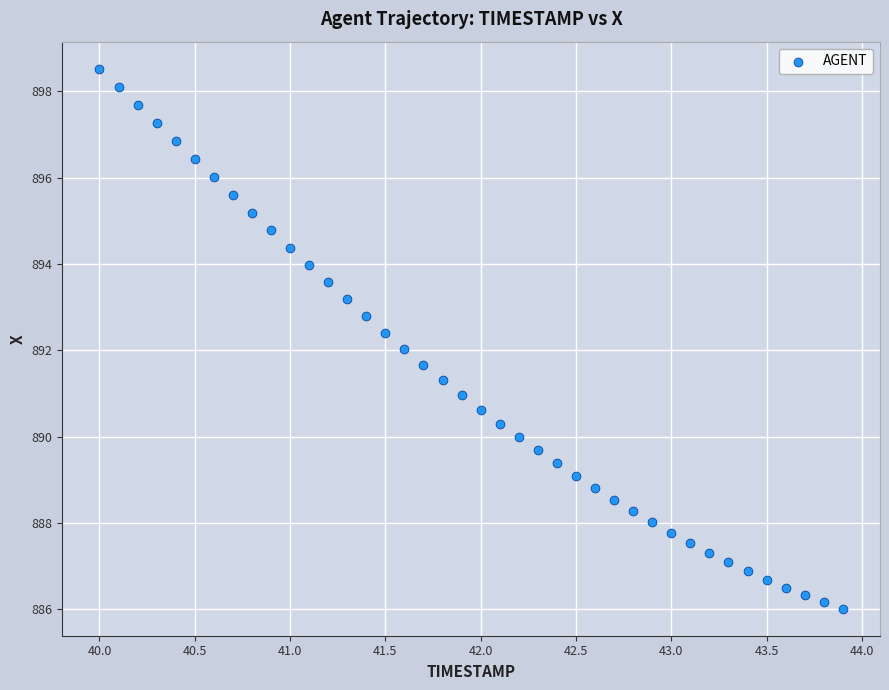

What is the range of Y values (max minus min)?

12.5